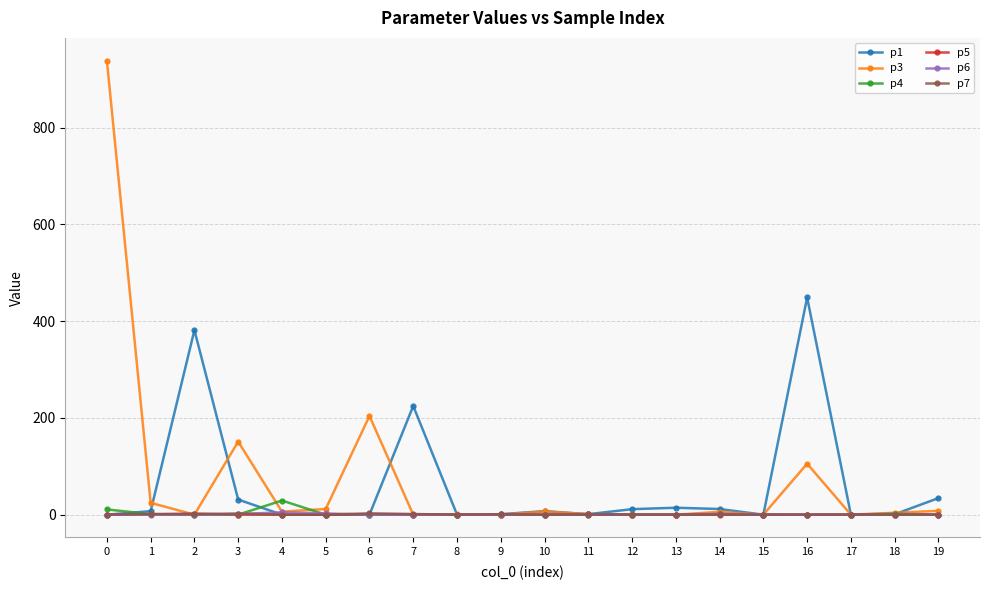

What is the sum of all p6 values?

11.5